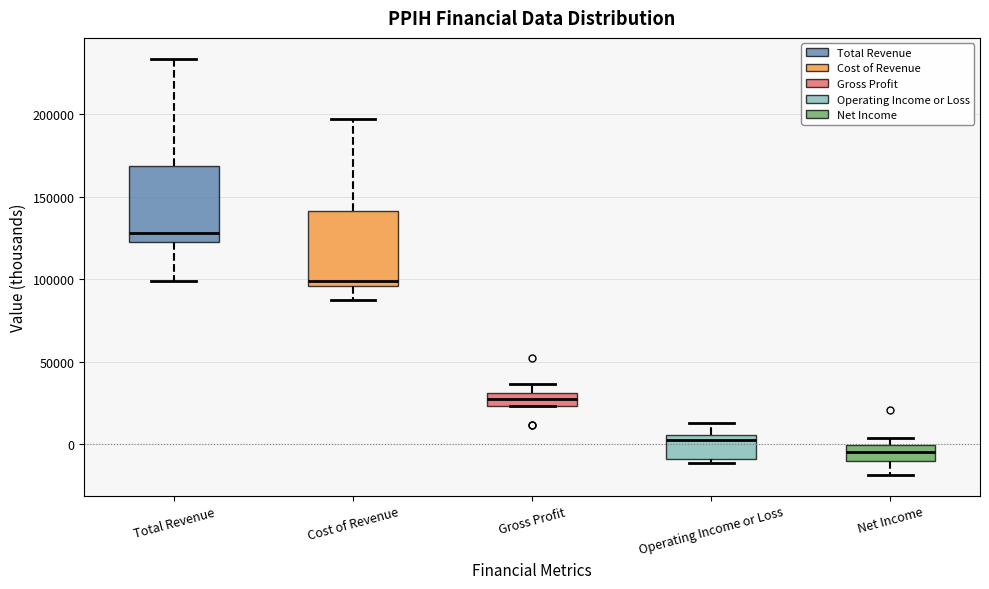

Reading left to right, transcribe this box plot: for each box, give where its median line is, the range the box spans, and where its two whiskers end, as read against the y-axis. The values are not printed on the chart, so give them approximately, as read against the axis.

Total Revenue: median 130000, box 125000 to 170000, whiskers 100000 to 235000
Cost of Revenue: median 100000, box 95000 to 140000, whiskers 85000 to 195000
Gross Profit: median 30000 (inside the box), box 25000 to 30000, whiskers 25000 to 35000
Operating Income or Loss: median 5000 (just below the box's upper edge), box -10000 to 5000, whiskers -10000 (just below the box's lower edge) to 15000
Net Income: median -5000, box -10000 to 0, whiskers -20000 to 5000